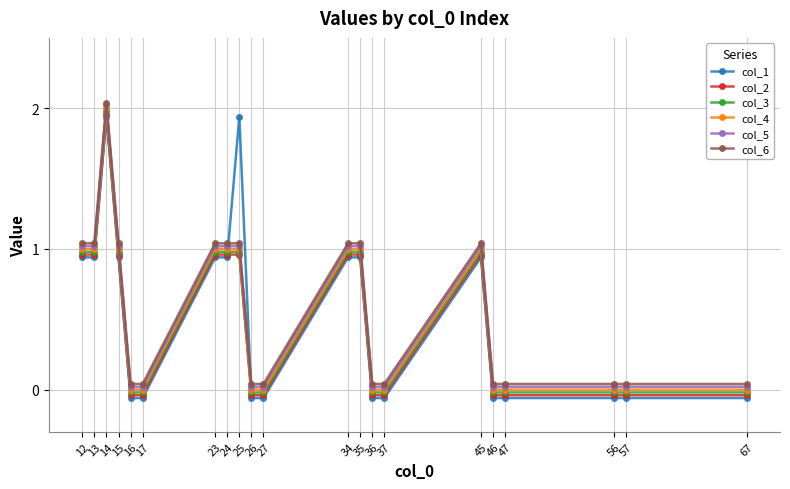

At which label is col_2 closest to 0?

16